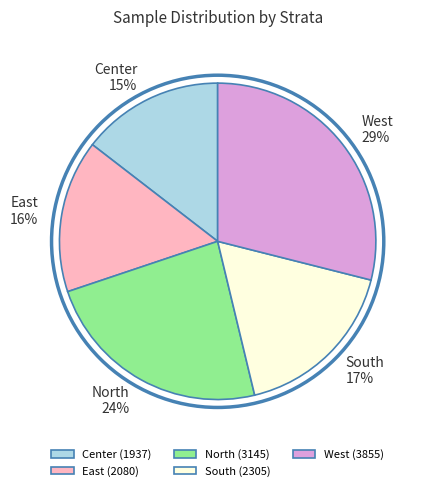

The North slice represents 32% of the pie. True or false?

False